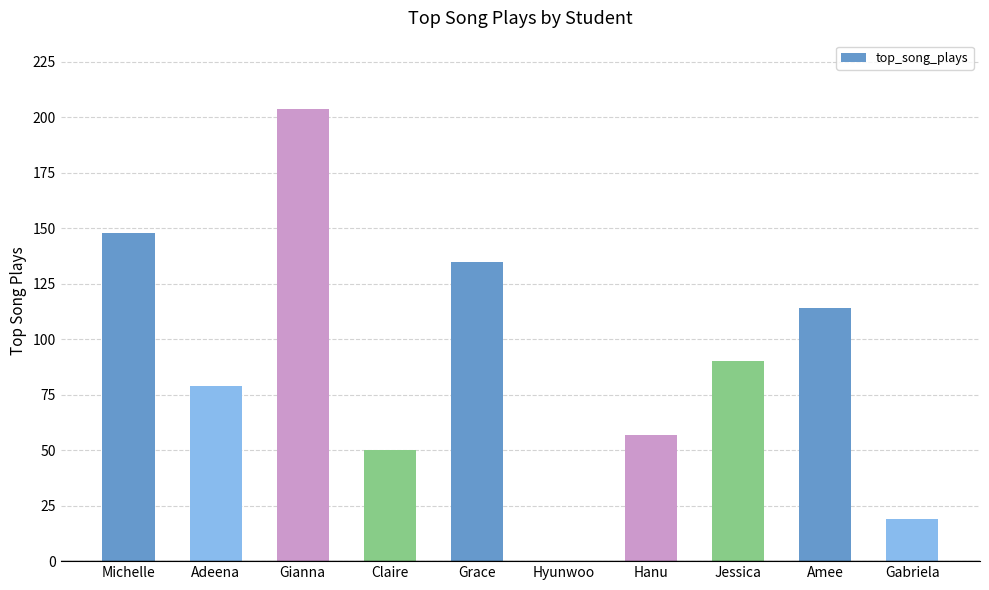

Where does the data first go above 90?

Michelle